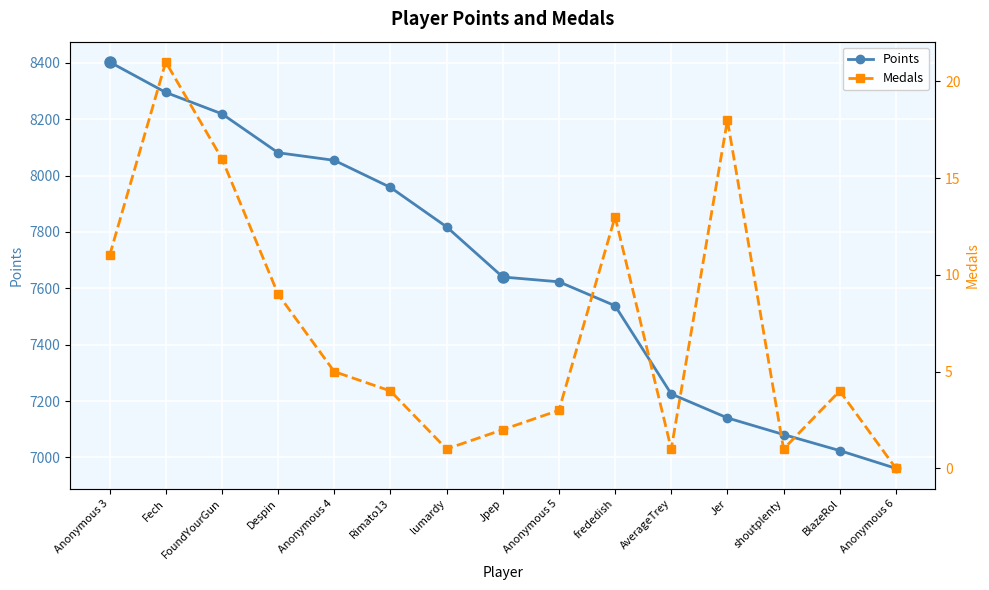

True or false: Points has more than 2 interior local peaks.

False